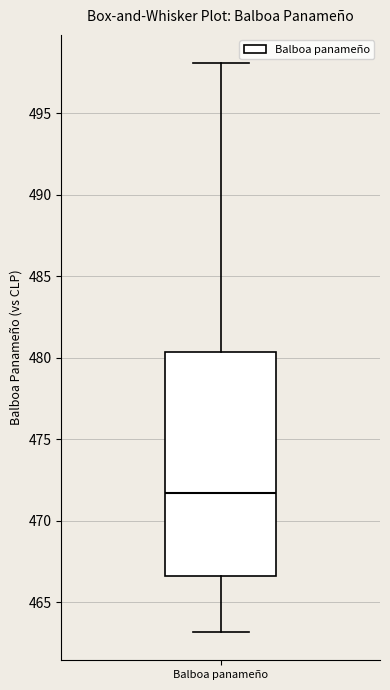

Transcribe this box plot: give where the median line is, the range the box spans, and where the two whiskers end, as read against the y-axis. The values are not printed on the chart, so give them approximately, as read against the axis.

median 471.5, box 466.5 to 480.5, whiskers 463.0 to 498.0